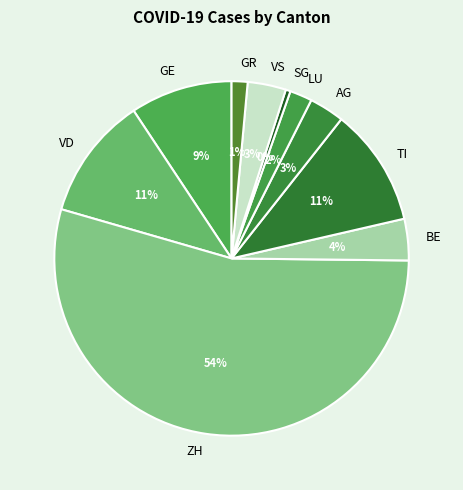

Does ZH represent more than half of the total?

Yes